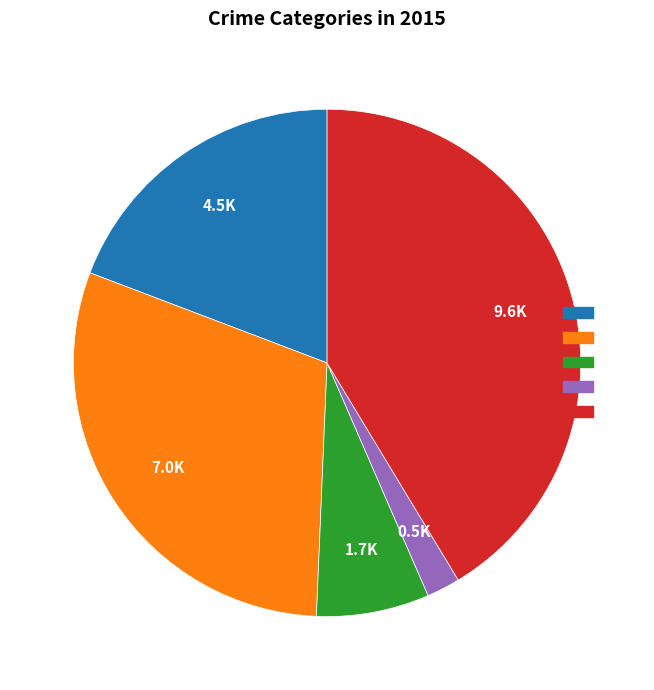

Is there a majority slice in this chart?

No